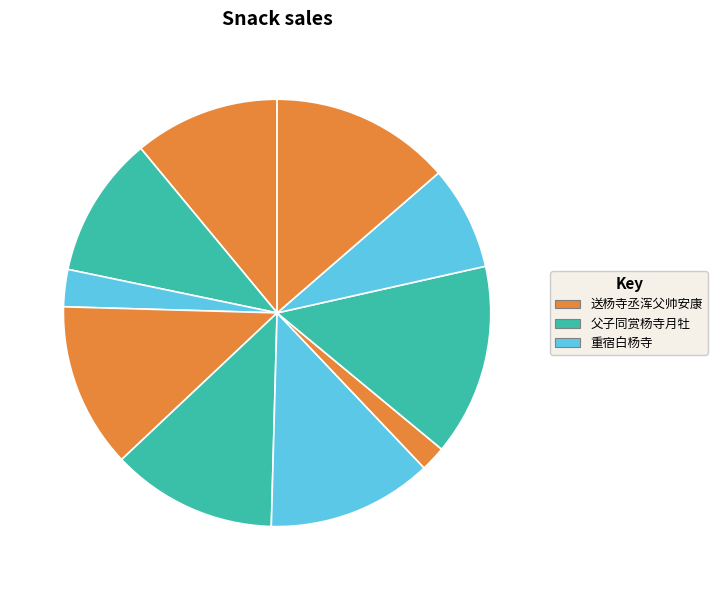

How many slices are in this pie chart?

10